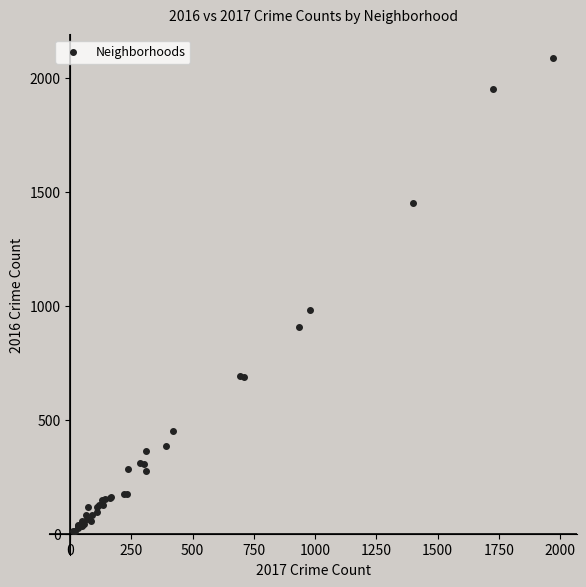

What Y value in the scatter plot is closest to 1048?

983